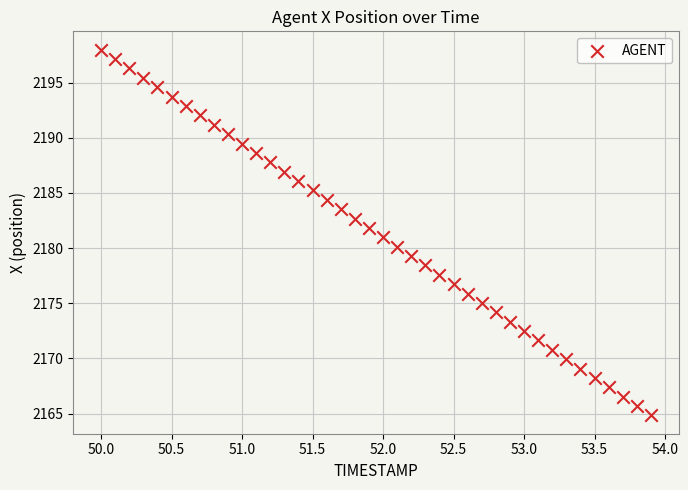

What is the range of X values (max minus min)?

3.9